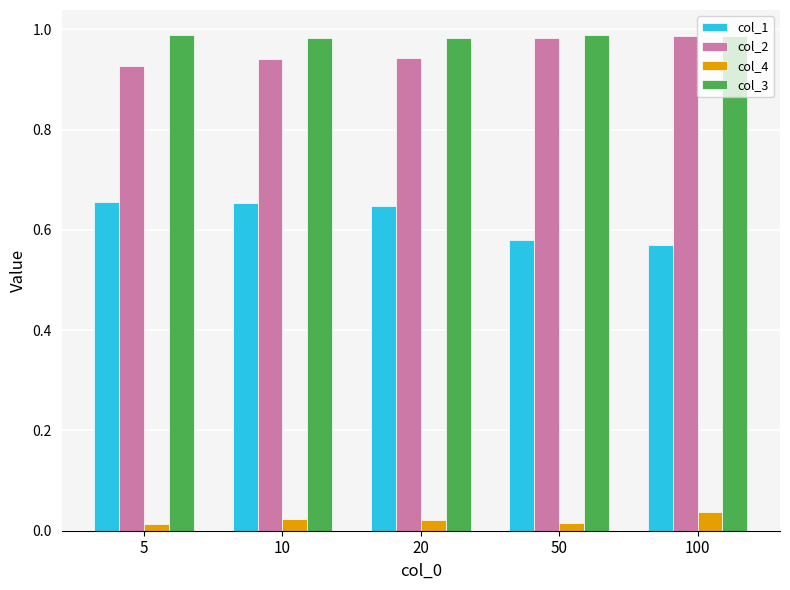

The value of col_2 at 10 is 0.6. True or false?

False